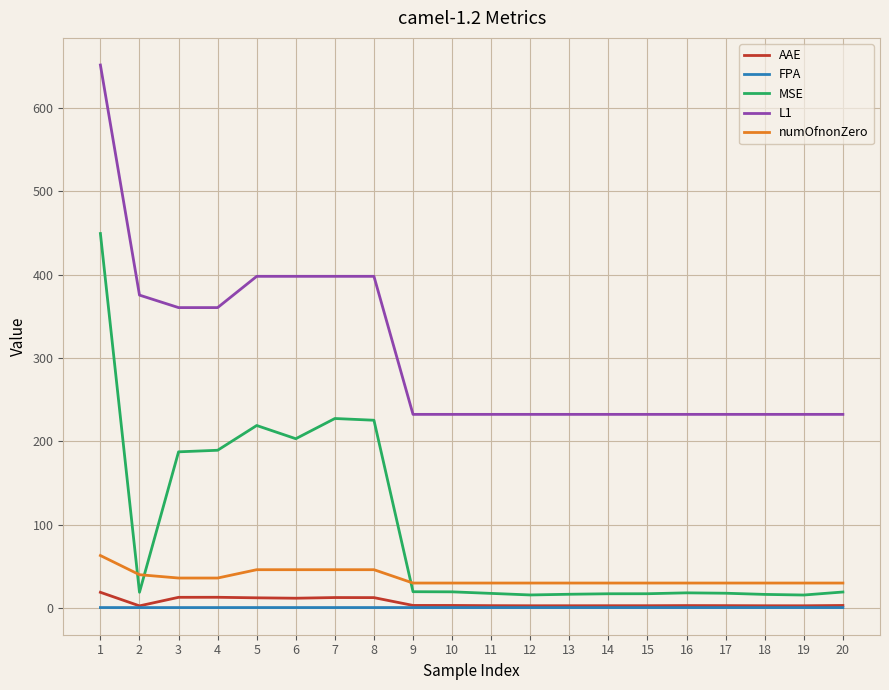

What is the sum of the numOfnonZero values at 14 and 10?

60.0